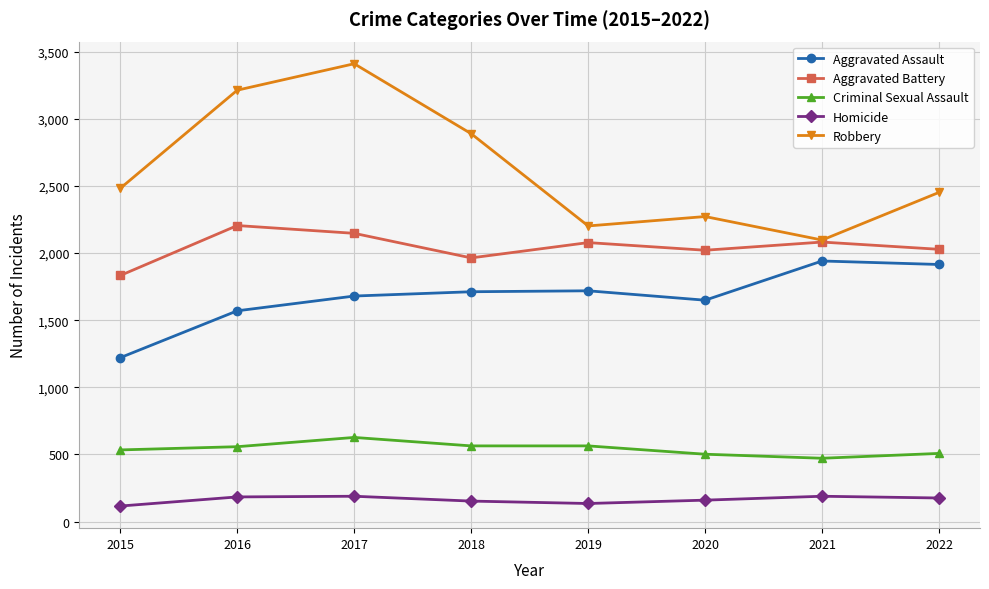

True or false: Aggravated Battery and Aggravated Assault cross at least once.

False